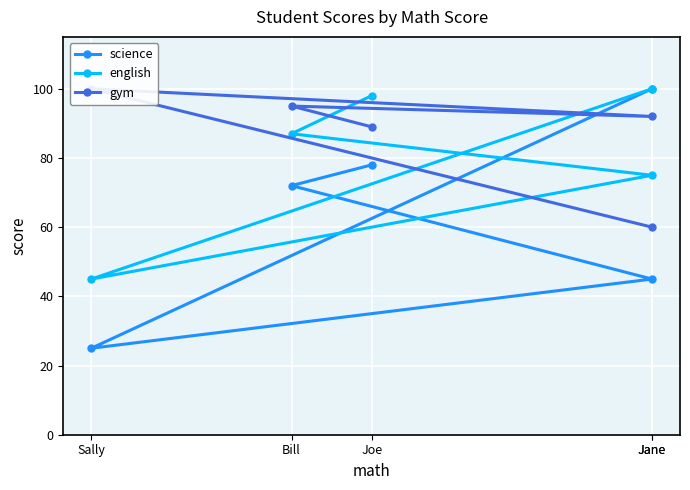

How many data points does each series have?

5